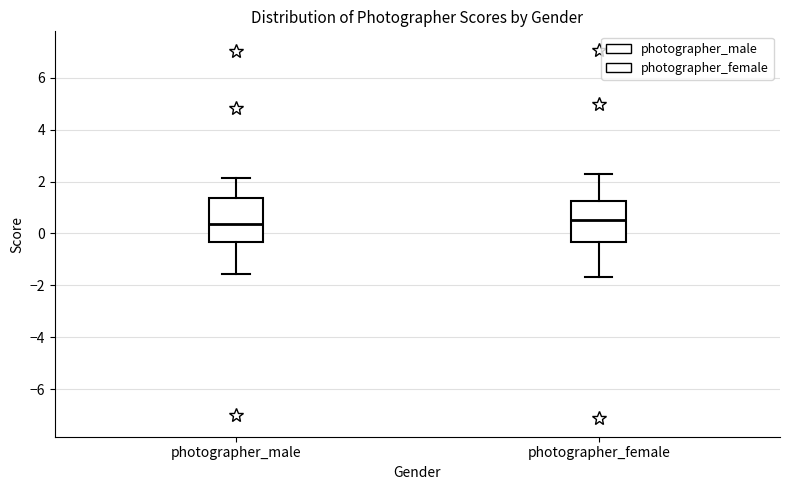

Reading left to right, read every box against the y-axis: the position of its median line, the range the box covers, and the ends of its whiskers. The values are not printed on the chart, so give them approximately, as read against the axis.

photographer_male: median 0.4, box -0.4 to 1.4, whiskers -1.6 to 2.2
photographer_female: median 0.6, box -0.4 to 1.2, whiskers -1.6 to 2.2